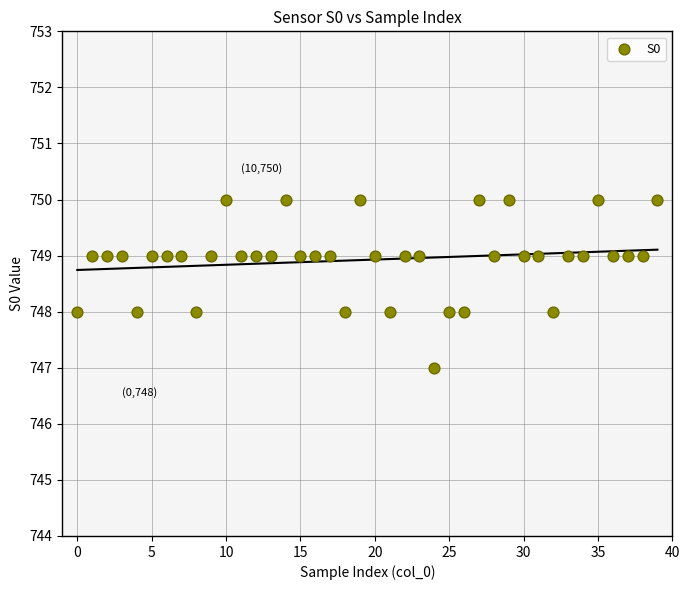

What is the range of Y values (max minus min)?

3